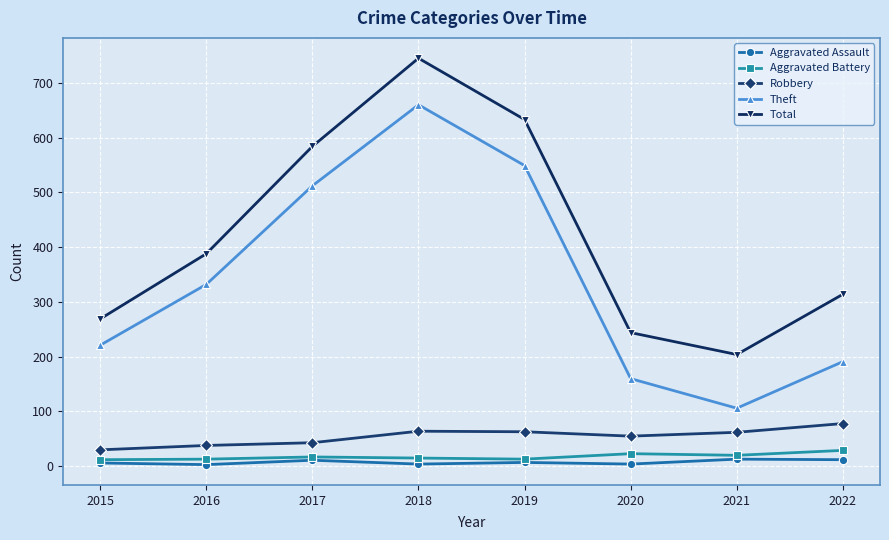

True or false: Theft and Aggravated Battery cross at least once.

False